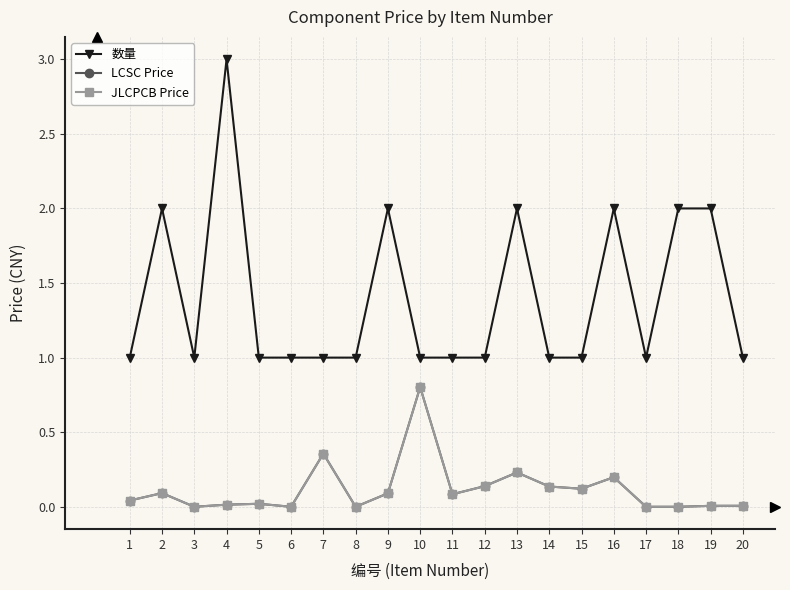

True or false: 数量 has more than 1 interior local peaks.

True